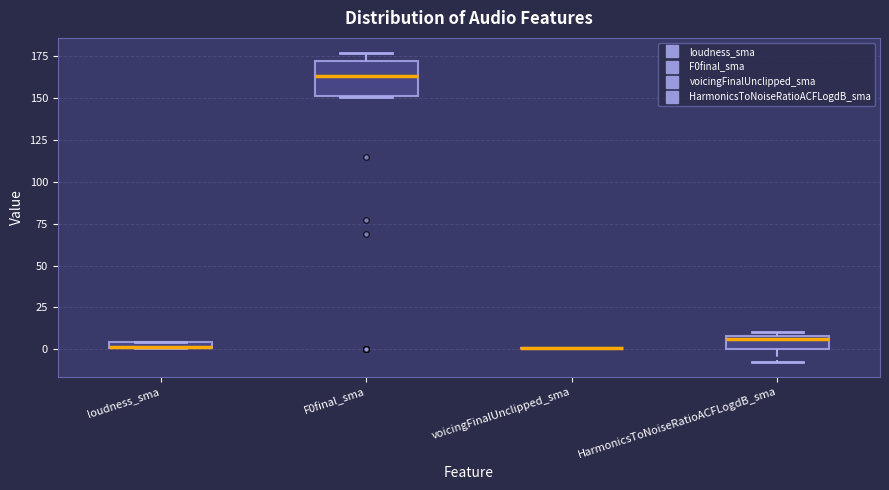

Where does the median line of the box for F0final_sma sit on the y-axis? The values are not printed on the chart, so give them approximately, as read against the axis.

165